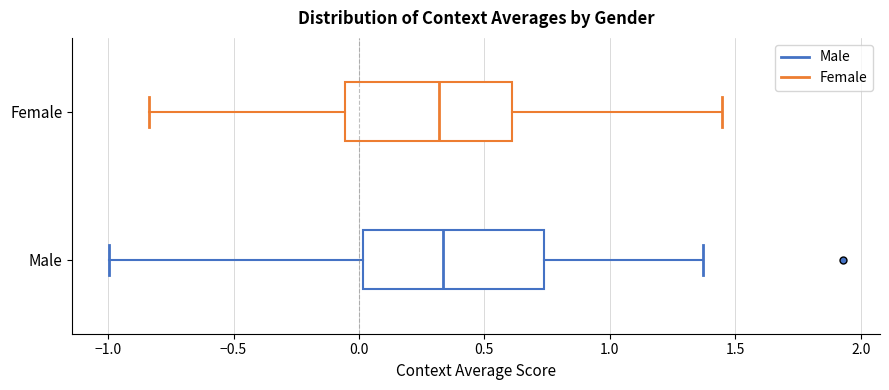

Reading bottom to top, read every box against the x-axis: the position of its median line, the range the box covers, and the ends of its whiskers. The values are not printed on the chart, so give them approximately, as read against the axis.

Male: median 0.35, box 0.00 to 0.75, whiskers -1.00 to 1.35
Female: median 0.30, box -0.05 to 0.60, whiskers -0.85 to 1.45